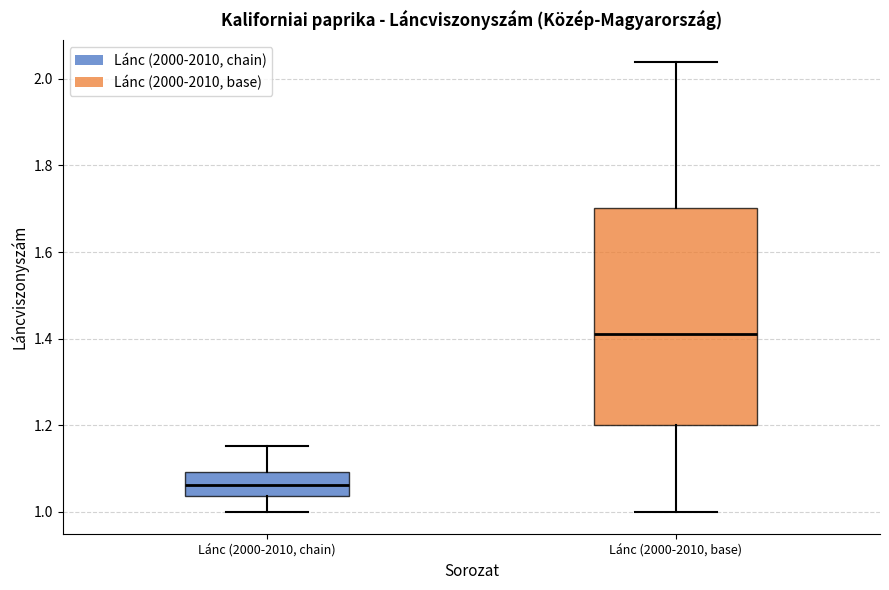

Where does the lower whisker of the box for Lánc (2000-2010, chain) end on the y-axis? The values are not printed on the chart, so give them approximately, as read against the axis.

1.00